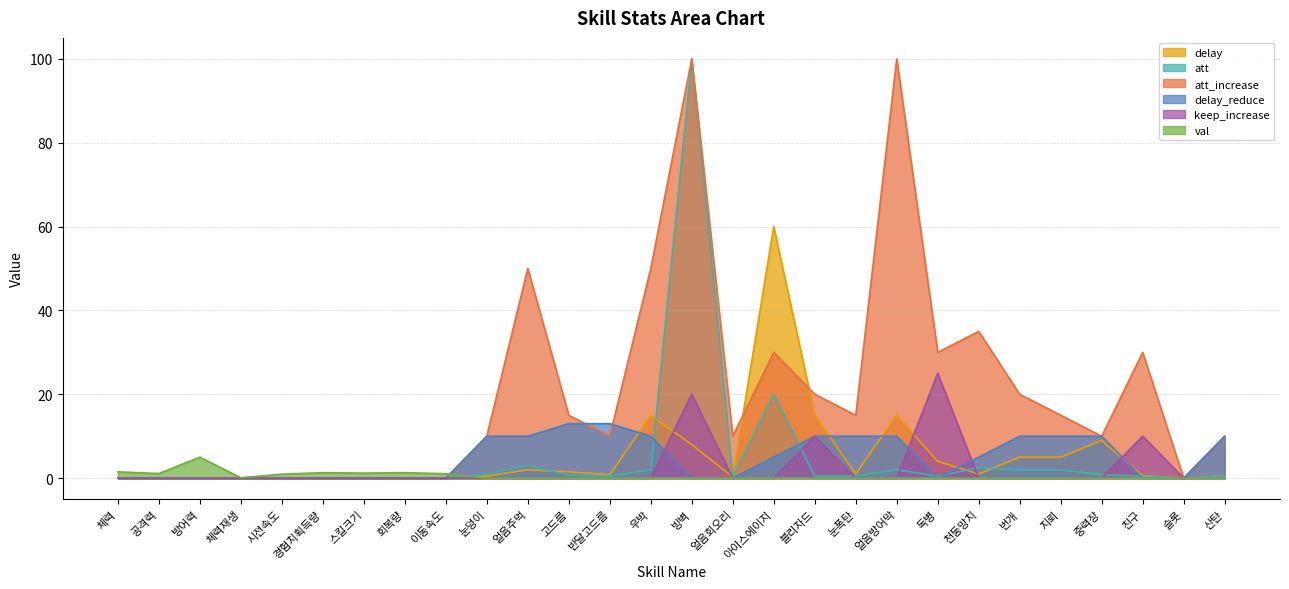

What is the difference between the att values at 천둥망치 and 스킬크기?

2.5